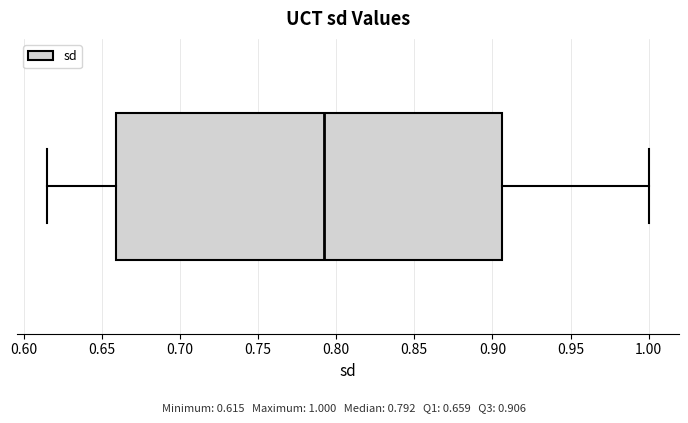

Where does the median line of the box sit on the x-axis? The values are not printed on the chart, so give them approximately, as read against the axis.

0.790